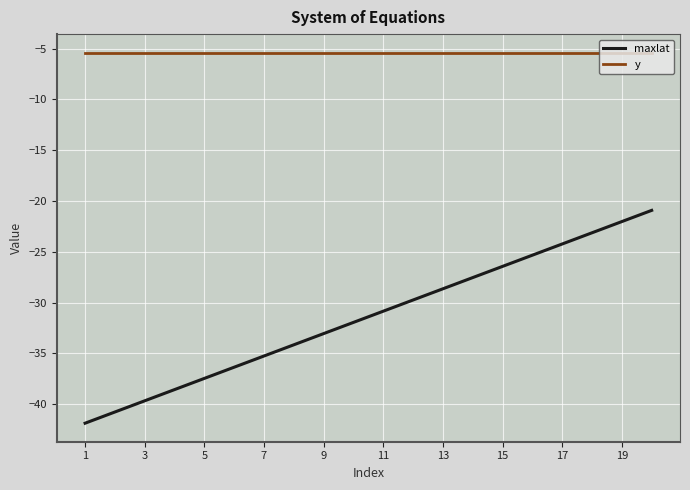

Which series has the largest range (max minus min)?

maxlat